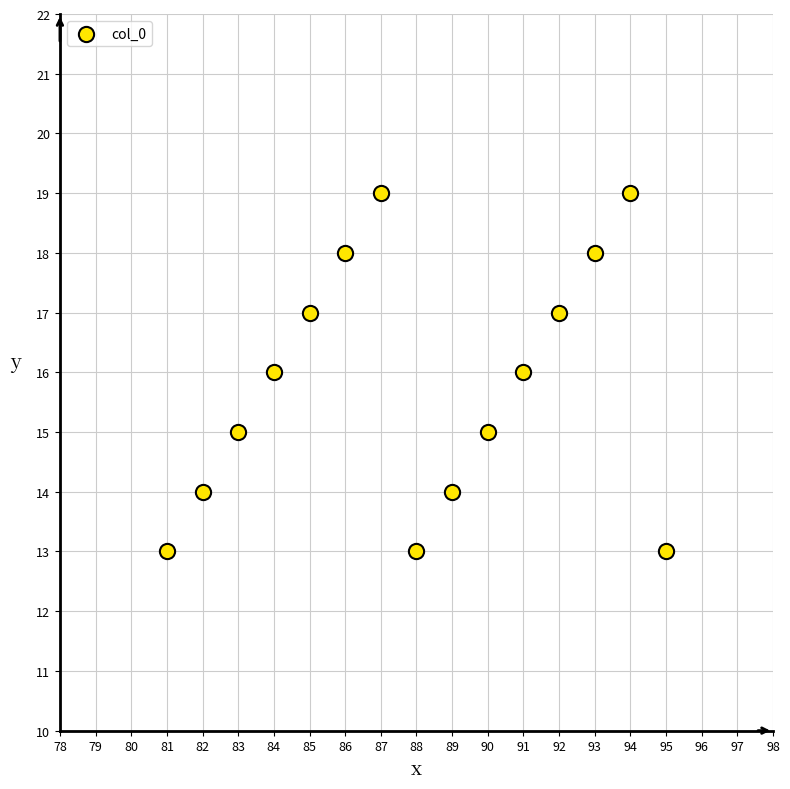

What is the range of Y values (max minus min)?

6